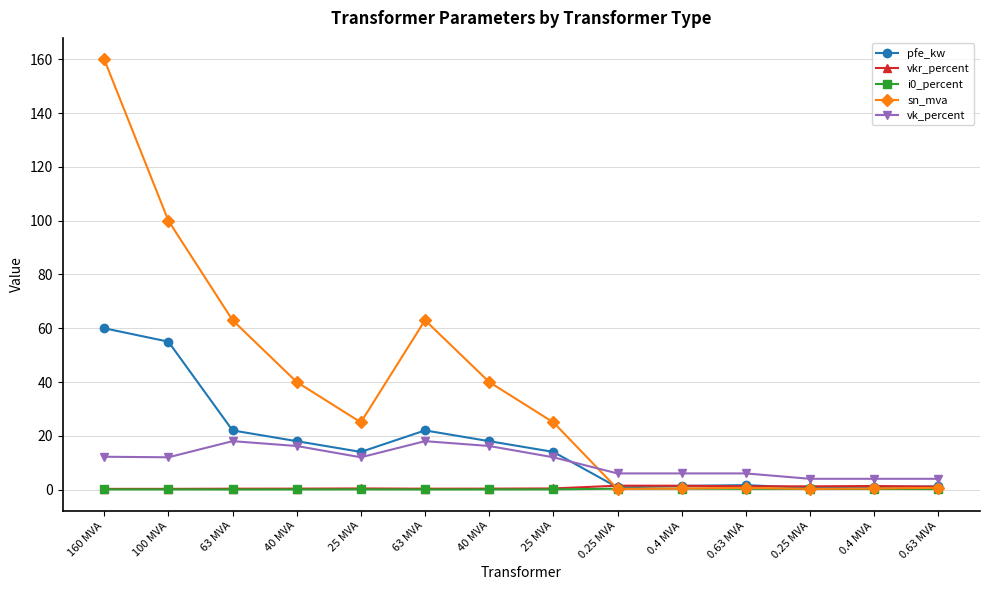

Count the number of data series in this chart.

5